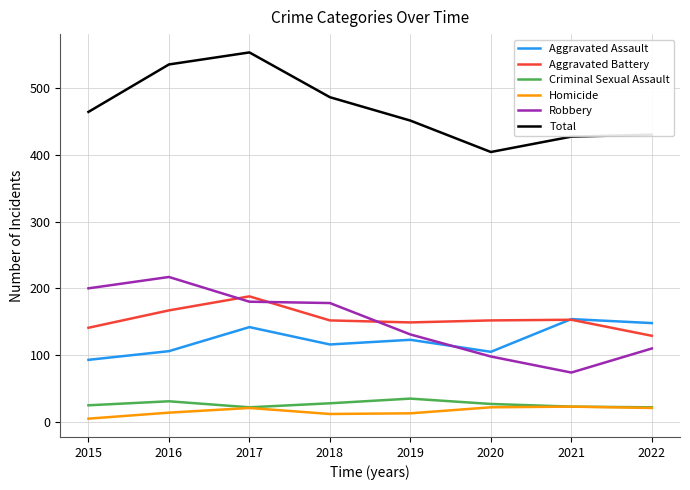

What is the difference between the highest and lowest values at 2021?

404